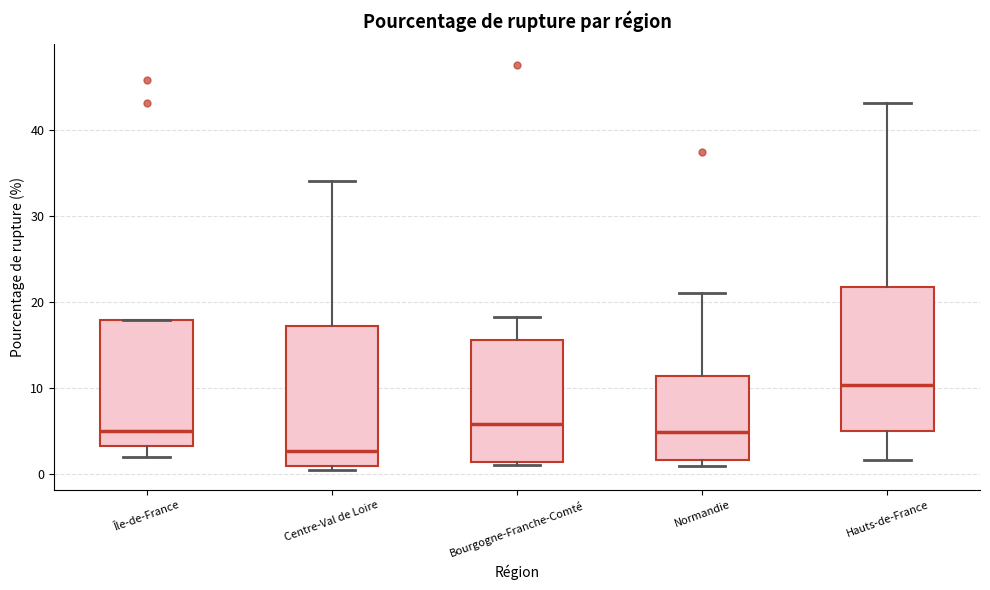

Where is the lower edge of the box for Hauts-de-France on the y-axis? The values are not printed on the chart, so give them approximately, as read against the axis.

5